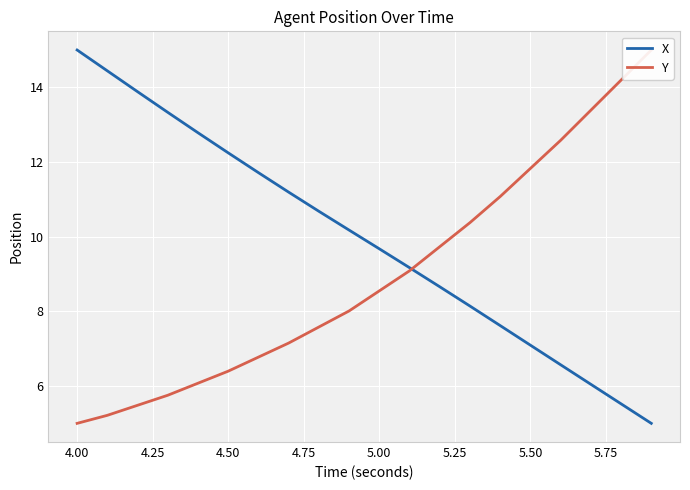

Count the number of categories in the chart.

20